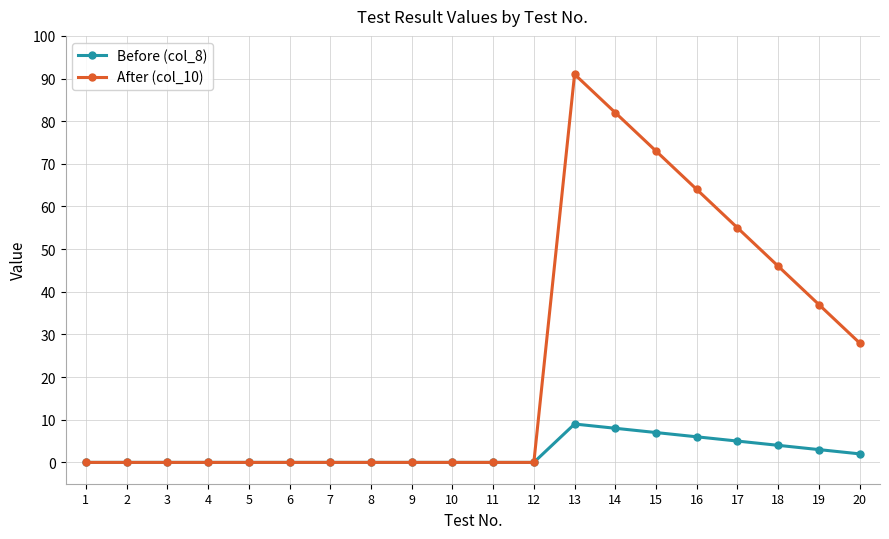

Reading left to right, transcribe all the data shown in this chart.

Before (col_8): 0	0	0	0	0	0	0	0	0	0	0	0	9	8	7	6	5	4	3	2
After (col_10): 0	0	0	0	0	0	0	0	0	0	0	0	91	82	73	64	55	46	37	28